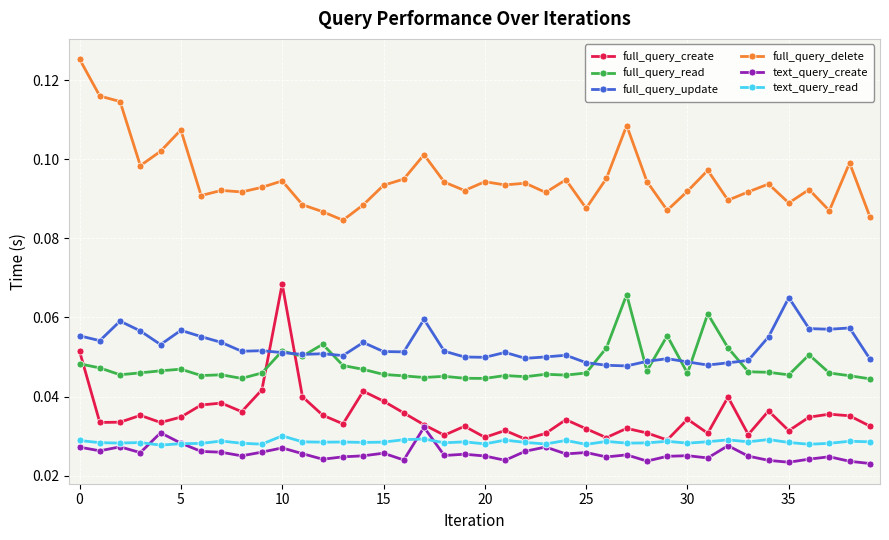

True or false: full_query_update has more than 2 points higher than both neighbors.

True